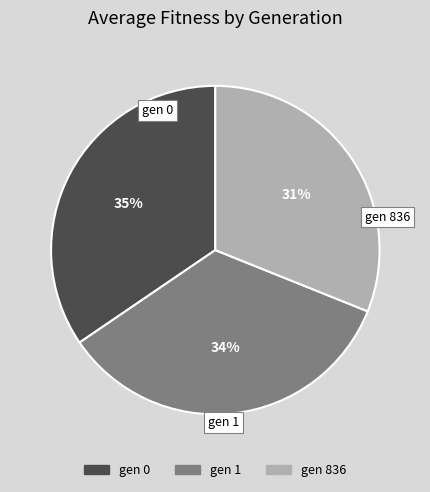

Is there a majority slice in this chart?

No